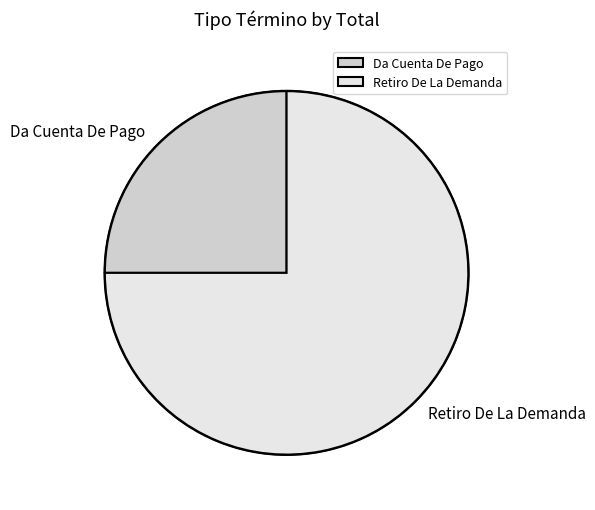

Does any single category account for the majority?

Yes